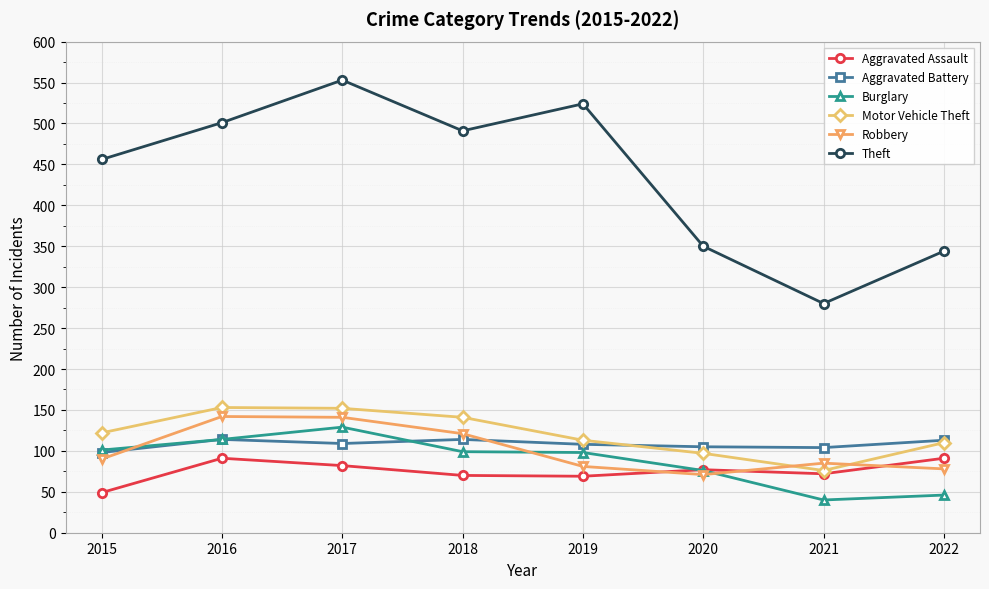

At which label does Theft first exceed 491?

2016